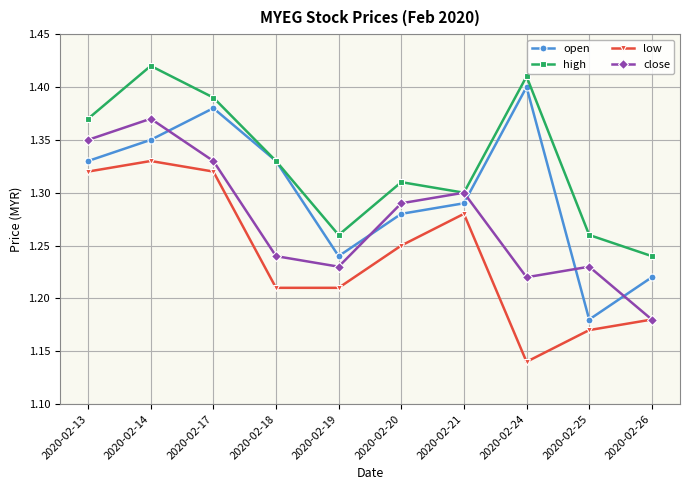

The low series shows 0.4 at 2020-02-17. True or false?

False